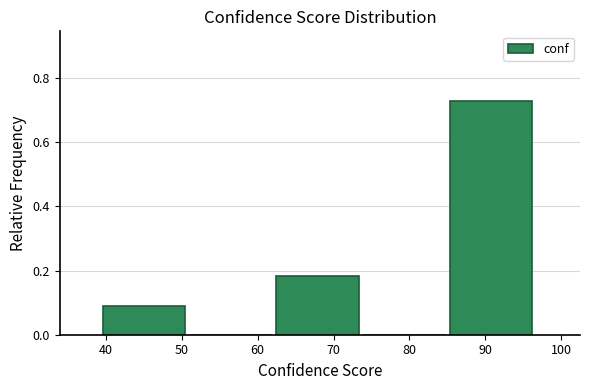

Reading left to right, list every bar in this chart as the range it spans on the x-axis followed by its height. Neither the bar edges nor the heights are printed on the chart, so give them approximately, as read against the axes.

40 to 51: 0.10
51 to 62: 0
62 to 74: 0.18
74 to 85: 0
85 to 97: 0.72